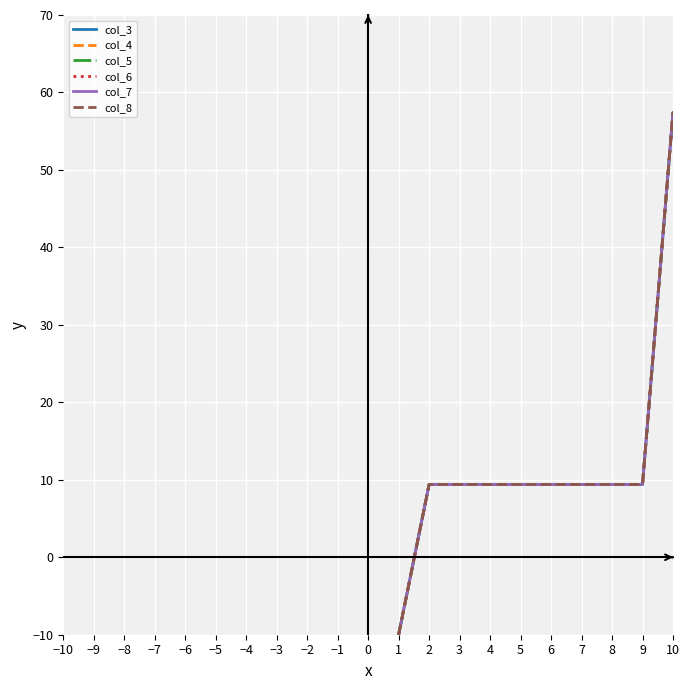

What is the label of the 4th point from the right?

6